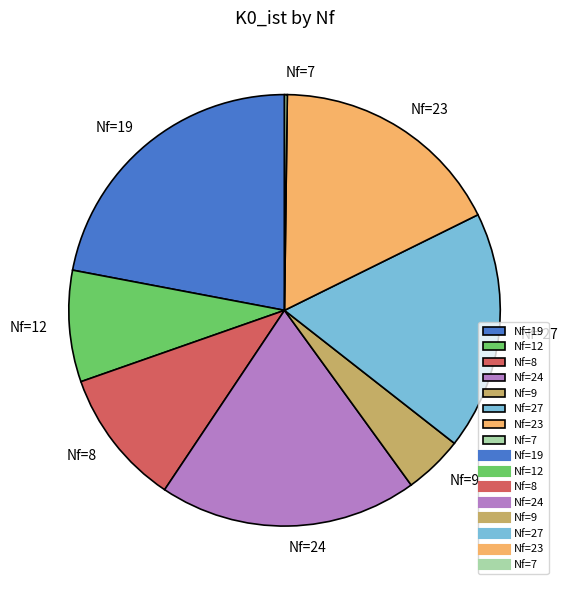

Is it true that Nf=12 is 8% of the pie?

True